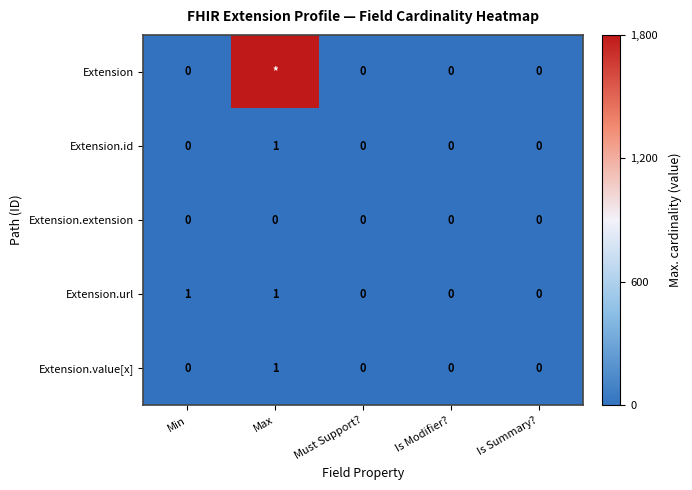

The value of Extension.url at Is Summary? is -1. True or false?

False